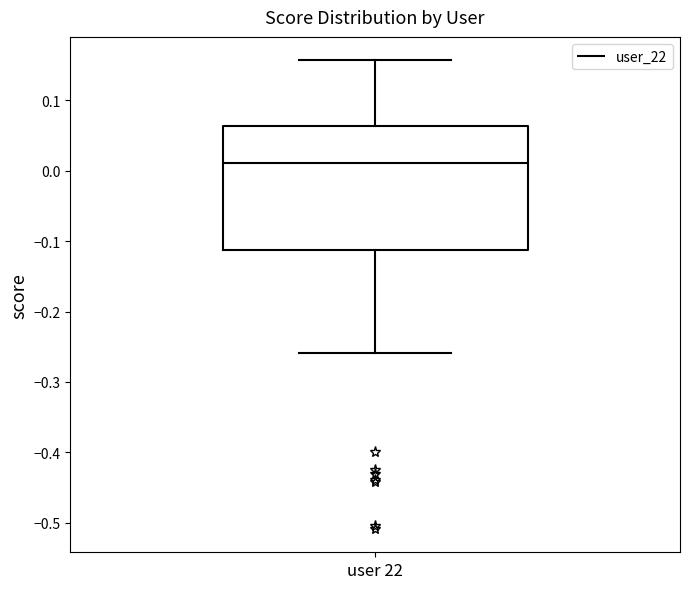

Where does the upper whisker of the box for user 22 end on the y-axis? The values are not printed on the chart, so give them approximately, as read against the axis.

0.16